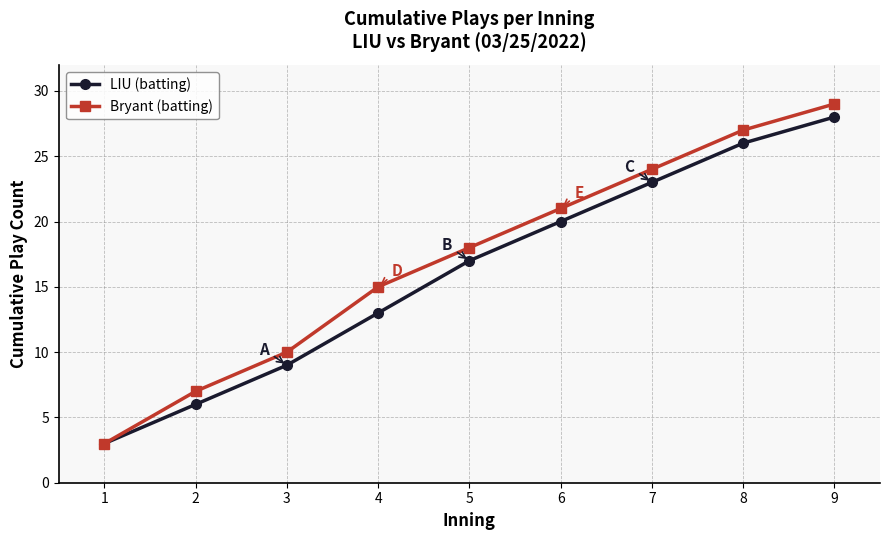

What is the value of the Bryant (batting) point at the 2nd from the left?

7